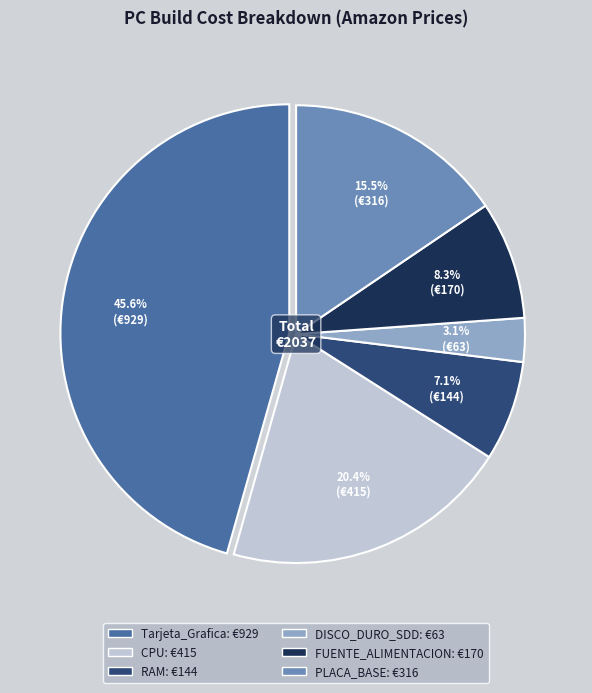

To the nearest percent, what is the difference between the RAM and FUENTE_ALIMENTACION slice percentages?

1%